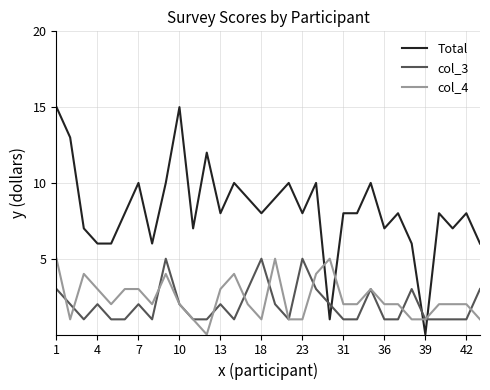

Which series has the largest range (max minus min)?

Total